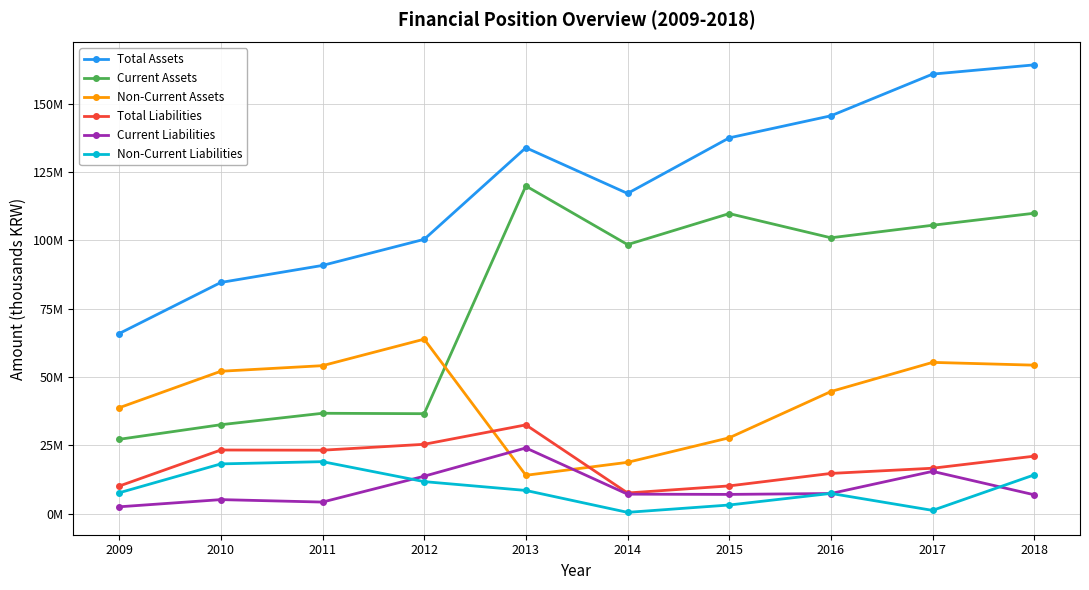

Which series has the largest total across all categories?

Total Assets